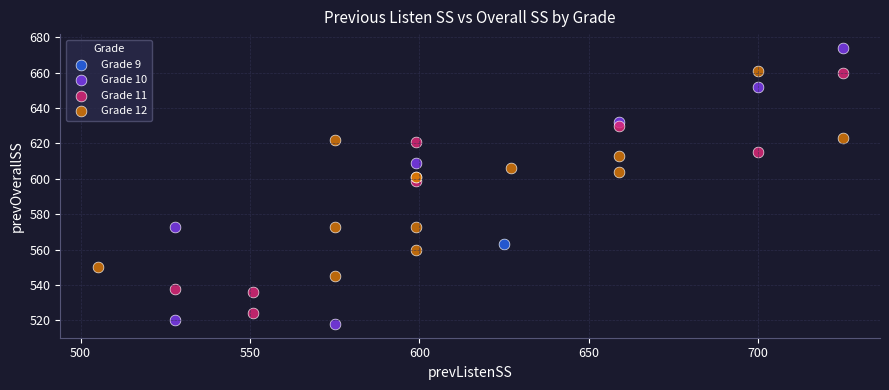

Which series contains the highest Y value?

Grade 10